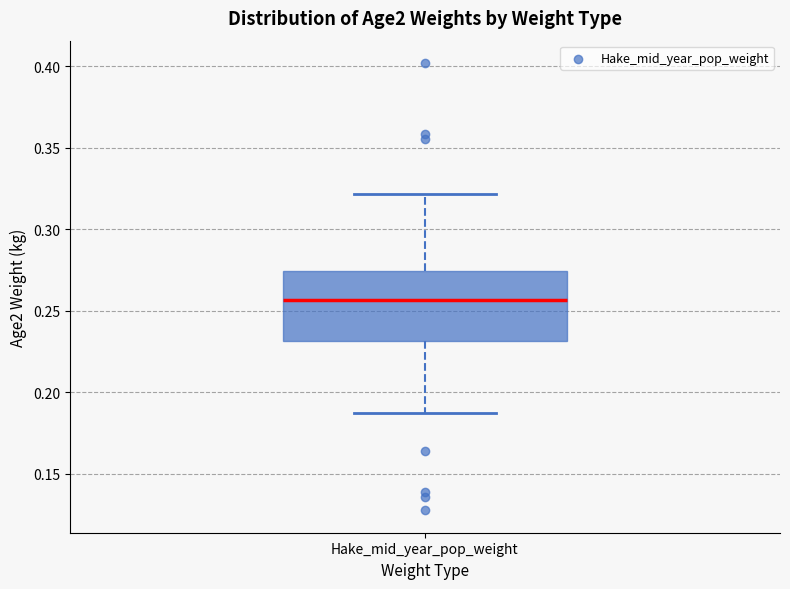

Read this box plot against the y-axis: the position of the median line, the range covered by the box, and the ends of both whiskers. The values are not printed on the chart, so give them approximately, as read against the axis.

median 0.255, box 0.230 to 0.275, whiskers 0.185 to 0.320